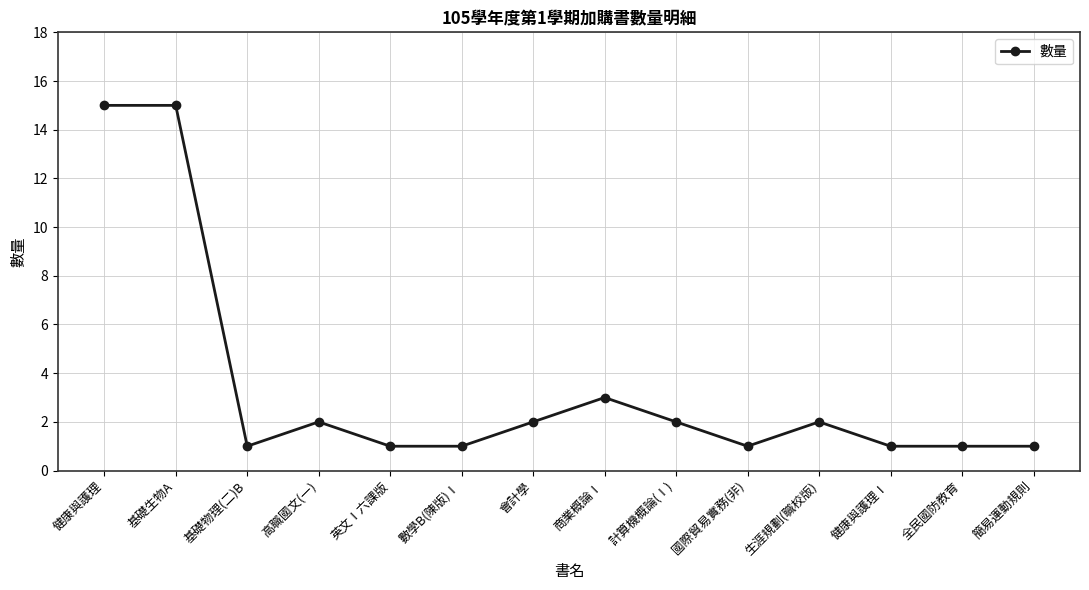

What is the maximum value shown in the chart?

15